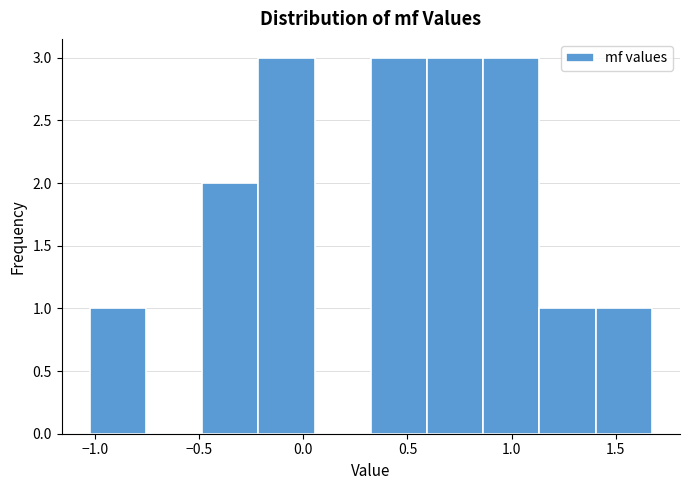

Reading left to right, list every bar in this chart as the range it spans on the x-axis followed by its height. Neither the bar edges nor the heights are printed on the chart, so give them approximately, as read against the axes.

-1.05 to -0.75: 1
-0.75 to -0.50: 0
-0.50 to -0.20: 2
-0.20 to 0.05: 3
0.05 to 0.30: 0
0.30 to 0.60: 3
0.60 to 0.85: 3
0.85 to 1.15: 3
1.15 to 1.40: 1
1.40 to 1.65: 1